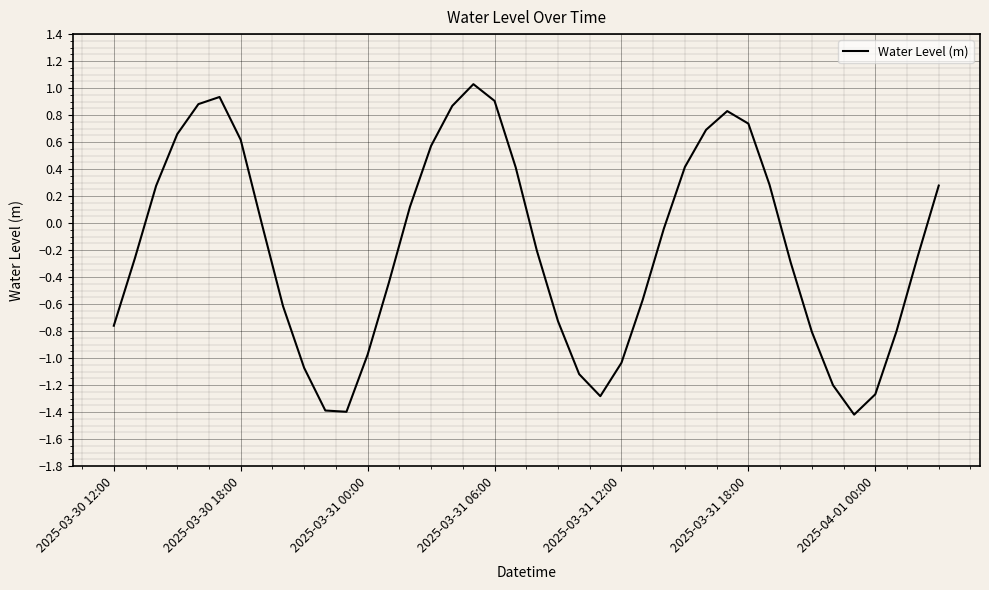

What is the difference between the maximum and minimum values?

2.4